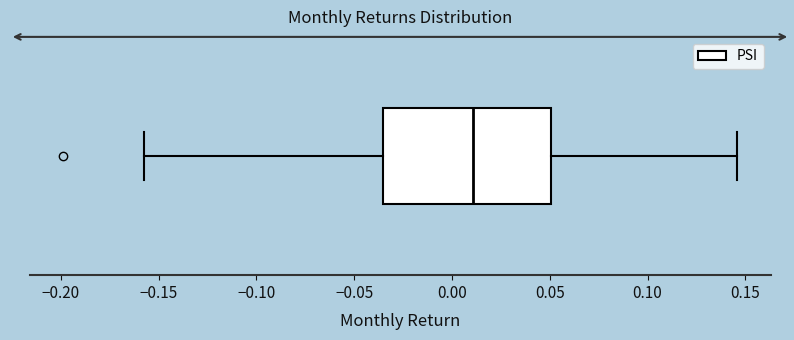

Transcribe this box plot: give where the median line is, the range the box spans, and where the two whiskers end, as read against the x-axis. The values are not printed on the chart, so give them approximately, as read against the axis.

median 0.010, box -0.035 to 0.050, whiskers -0.155 to 0.145